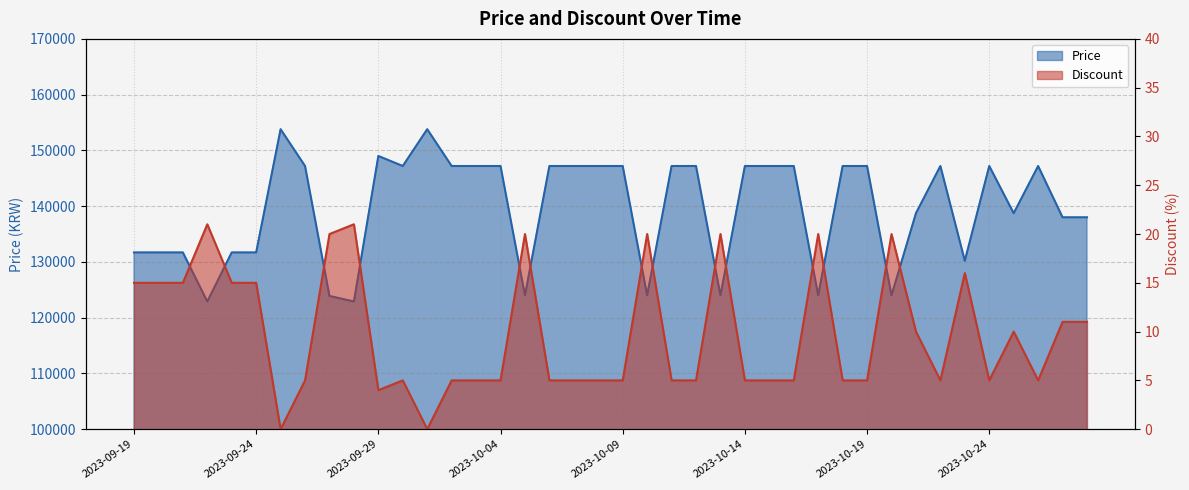

Which label corresponds to the largest value in the chart?

2023-09-25